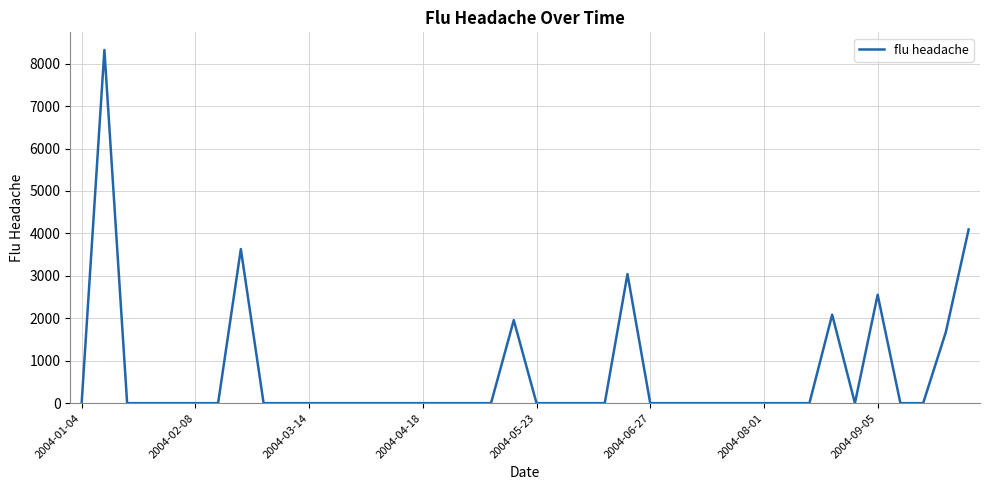

Reading right to left, extract all data points from this chart.

4092.8	1678.7	0.0	0.0	2554.6	0.0	2084.5	0.0	0.0	0.0	0.0	0.0	0.0	0.0	0.0	3041.6	0.0	0.0	0.0	0.0	1955.8	0.0	0.0	0.0	0.0	0.0	0.0	0.0	0.0	0.0	0.0	0.0	3630.9	0.0	0.0	0.0	0.0	0.0	8320.9	0.0